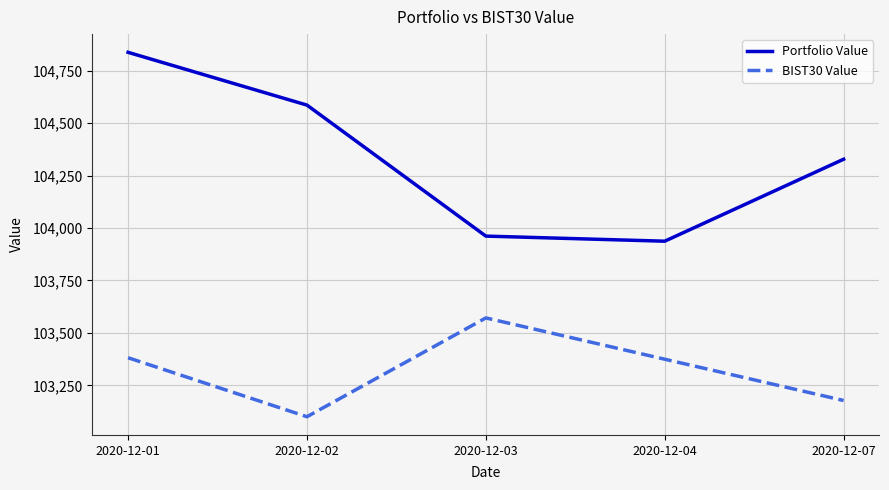

True or false: Portfolio Value has a value of 40602.2 at 2020-12-01.

False